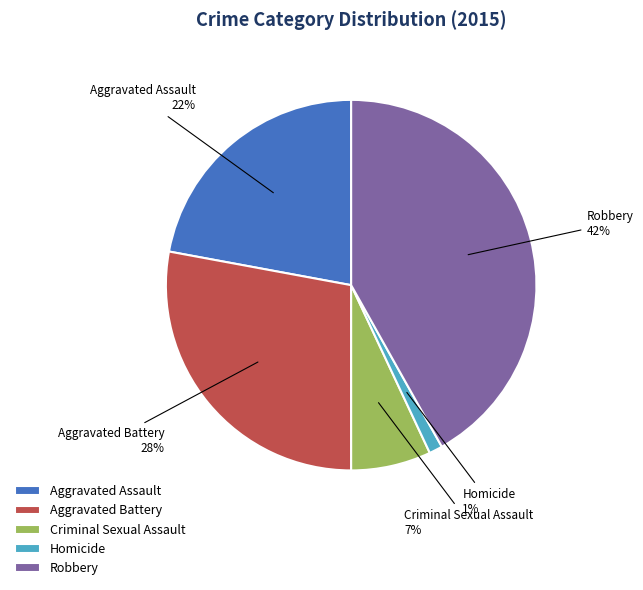

To the nearest percent, what is the average slice percentage?

20%